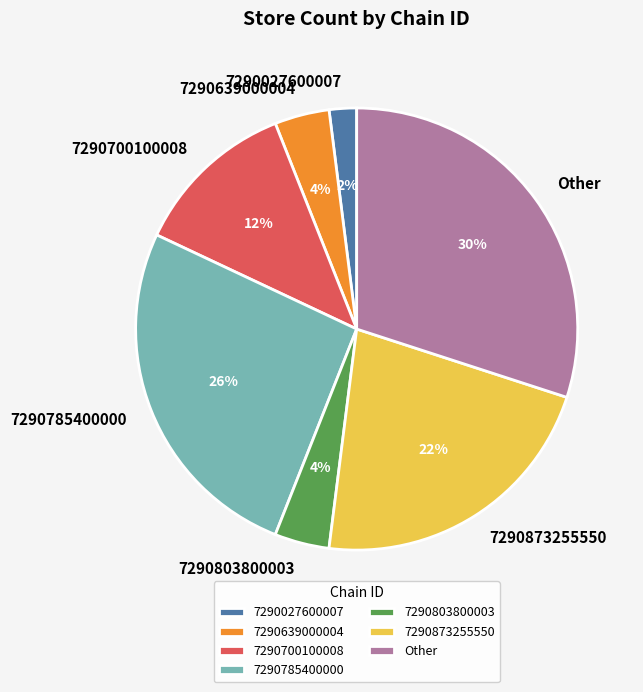

Approximately how many times larger is the value at 7290700100008 compared to 7290803800003?

3.0